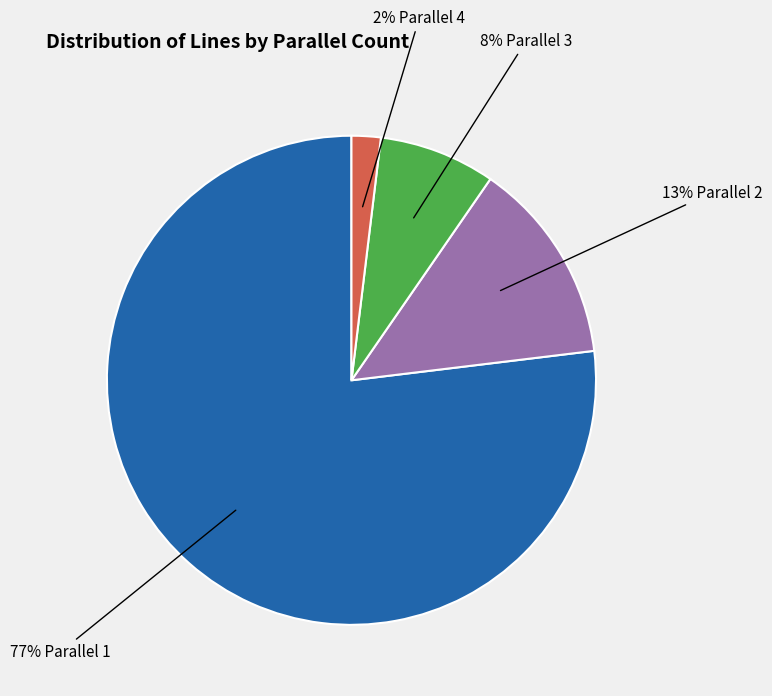

To the nearest percent, what is the average slice percentage?

25%